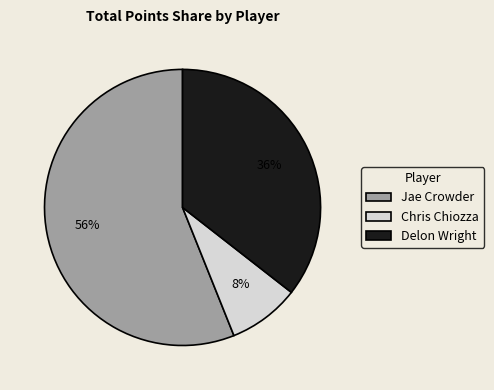

To the nearest percent, what percentage of the pie is Chris Chiozza?

8%